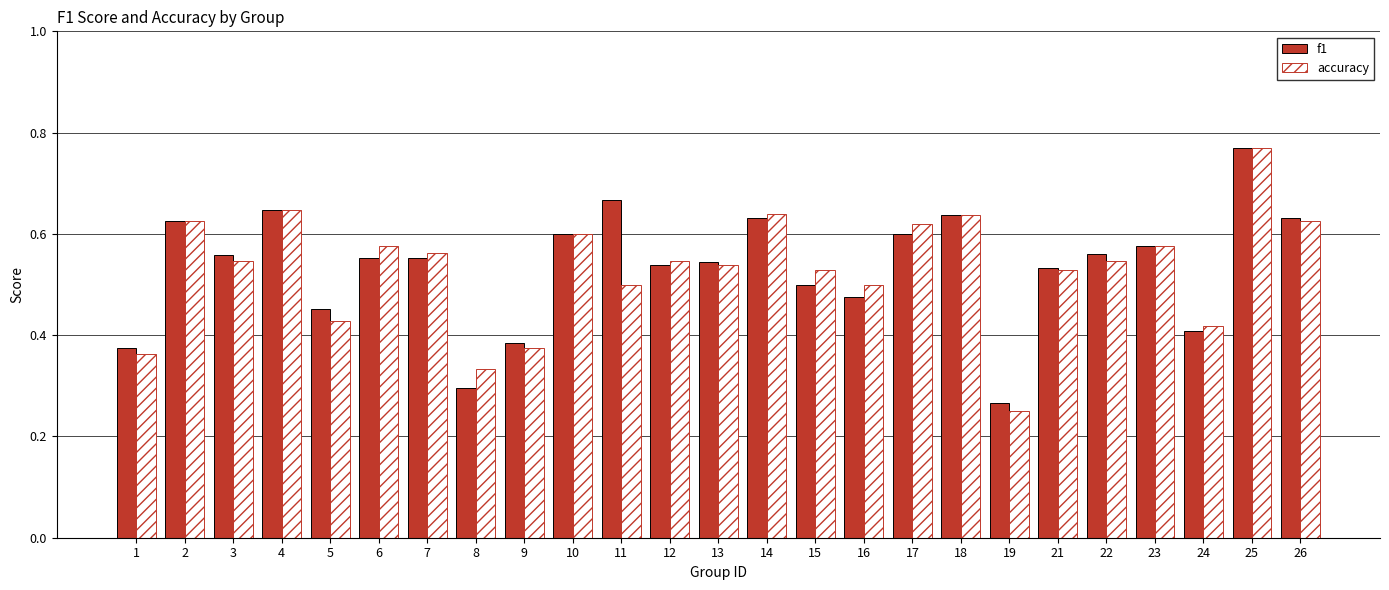

What is the sum of all accuracy values?

13.3